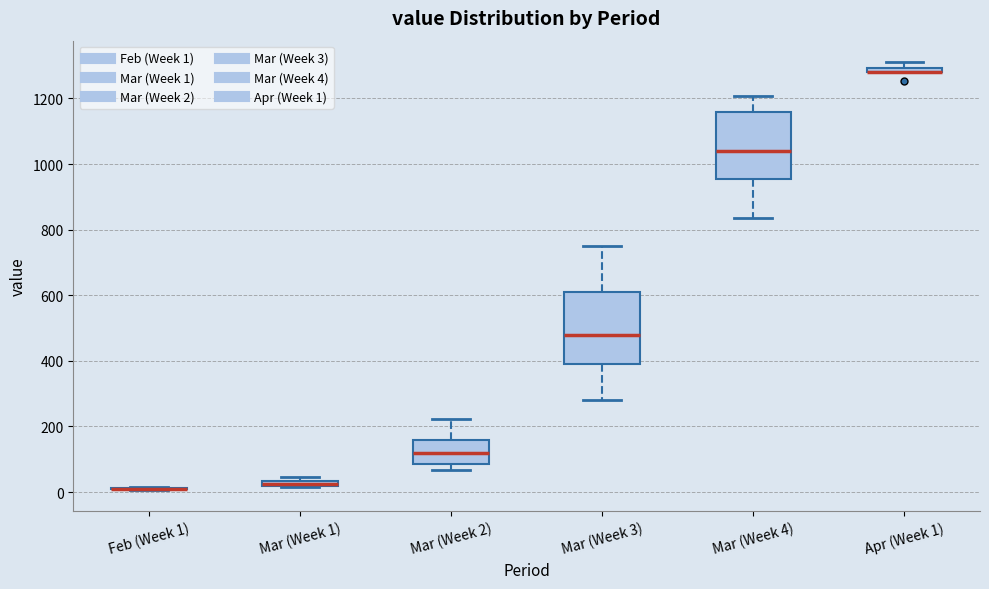

Where does the median line of the box for Mar (Week 2) sit on the y-axis? The values are not printed on the chart, so give them approximately, as read against the axis.

120